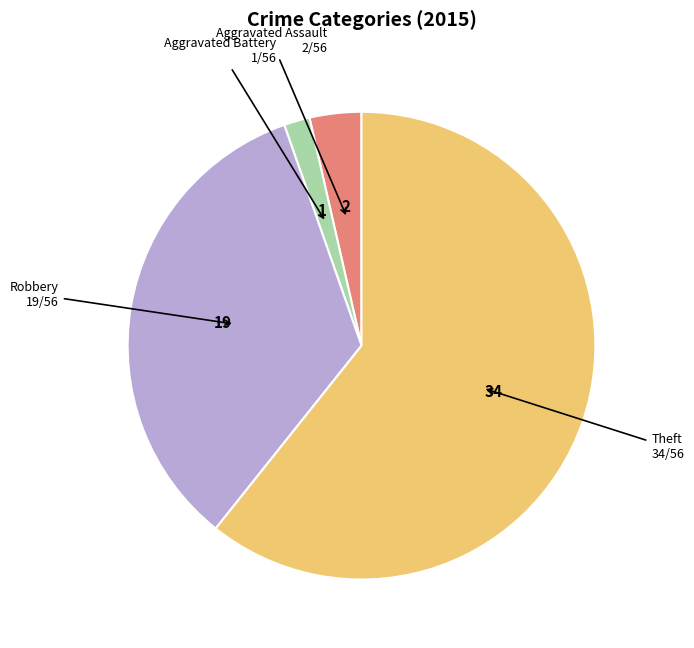

Is there any slice that represents more than half of the pie?

Yes